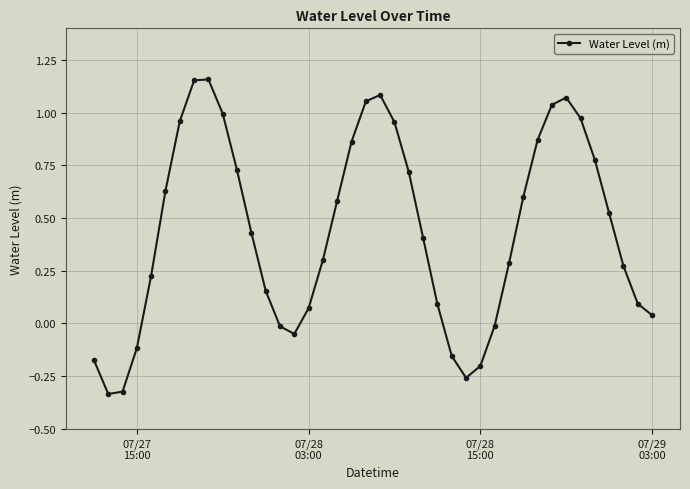

How many data points are above 0?

30